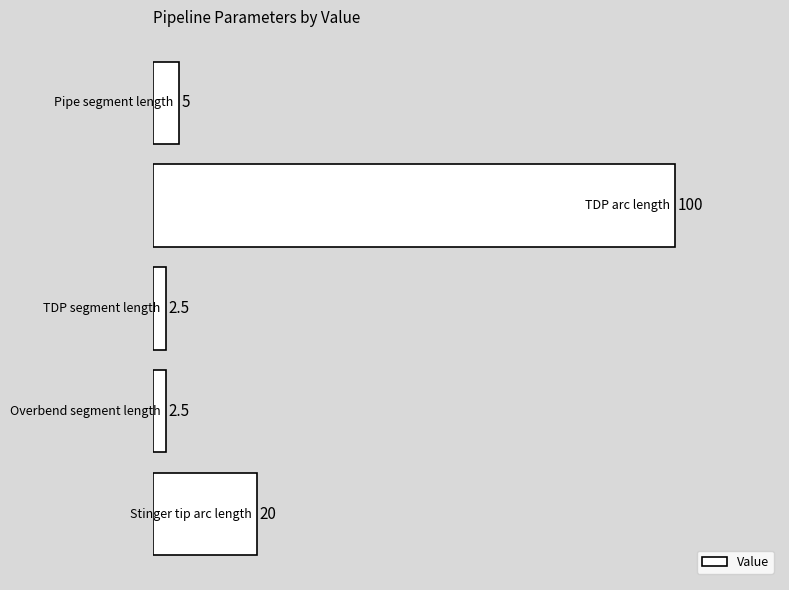

What is the greatest value displayed?

100.0